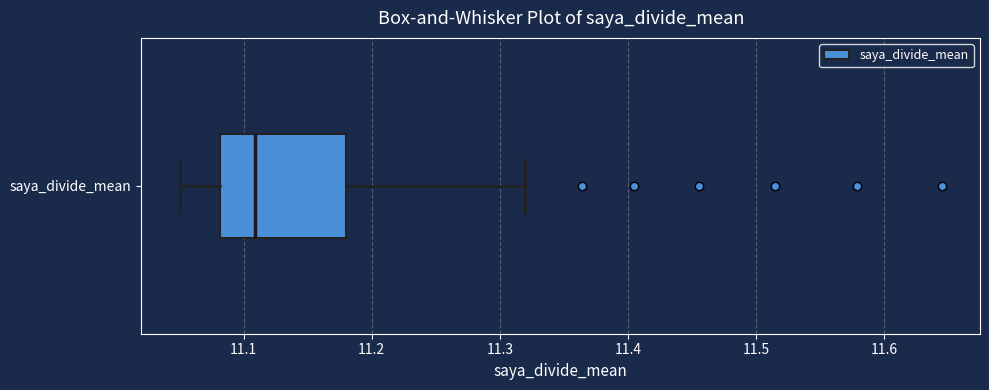

Read this box plot against the x-axis: the position of the median line, the range covered by the box, and the ends of both whiskers. The values are not printed on the chart, so give them approximately, as read against the axis.

median 11.11, box 11.08 to 11.18, whiskers 11.05 to 11.32